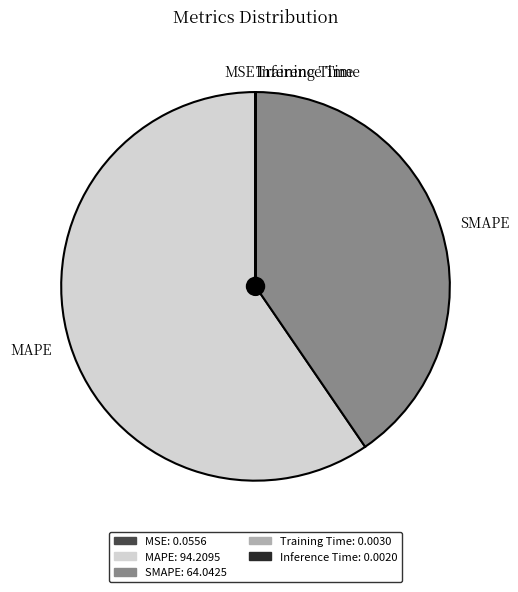

What is the ratio of the value at SMAPE to the value at MAPE?

0.7